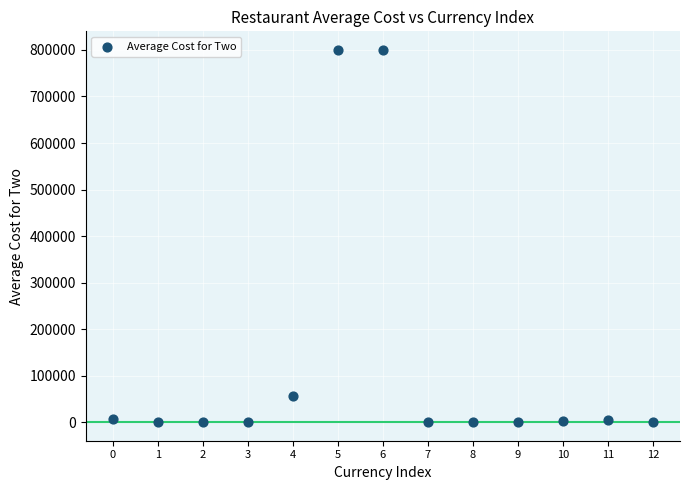

What Y value in the scatter plot is closest to 400100?

55300